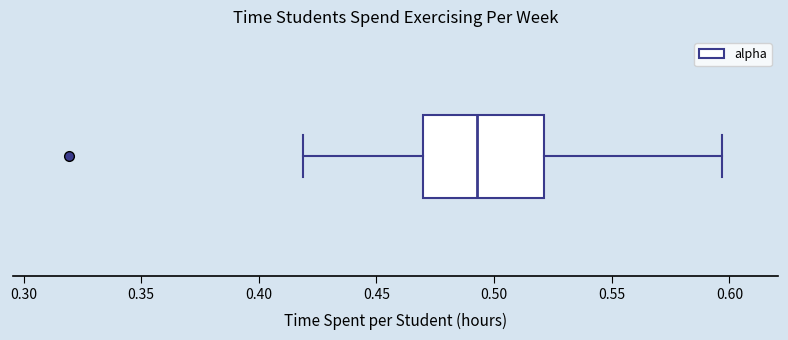

Where does the median line of the box sit on the x-axis? The values are not printed on the chart, so give them approximately, as read against the axis.

0.495